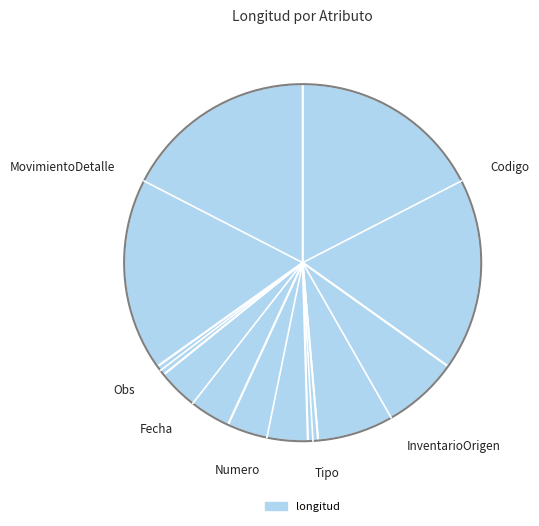

Is the sum of MovimientoDetalle and InventarioOrigen greater than half?

No